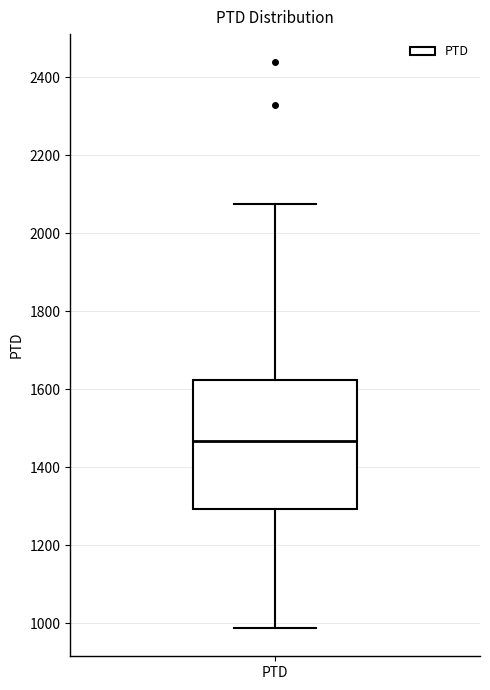

Where does the median line of the box for PTD sit on the y-axis? The values are not printed on the chart, so give them approximately, as read against the axis.

1460